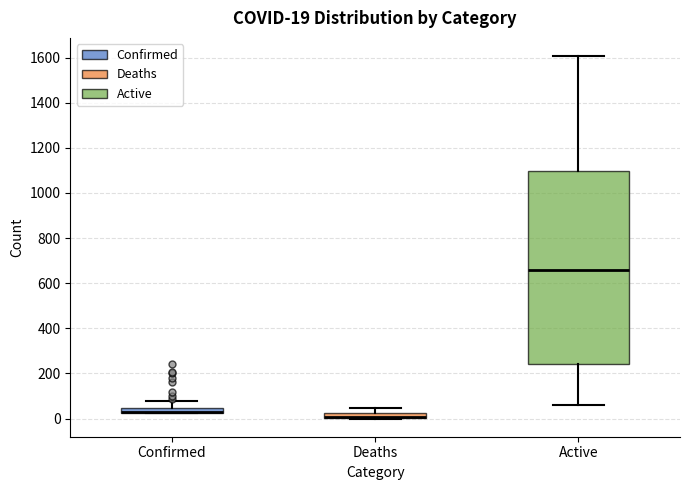

Comparing the boxes themselves (not the whiskers), which one is the tallest?

Active